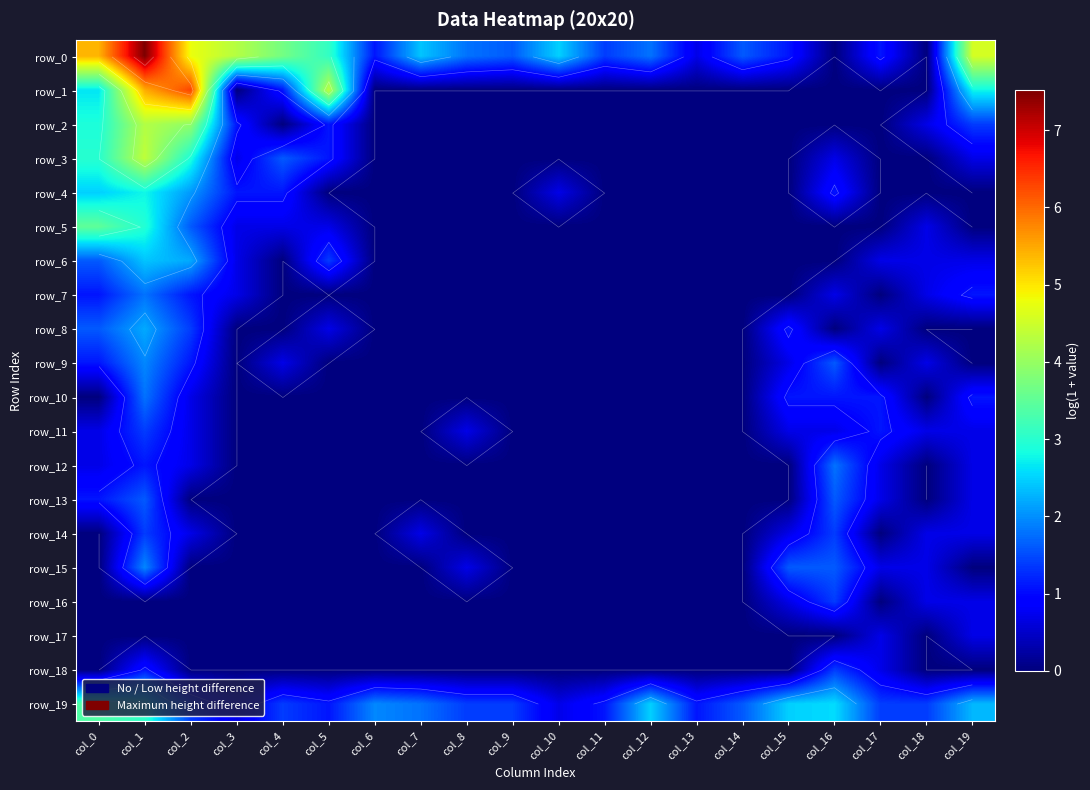

True or false: row_12 has a value of 0.8 at col_6.

False